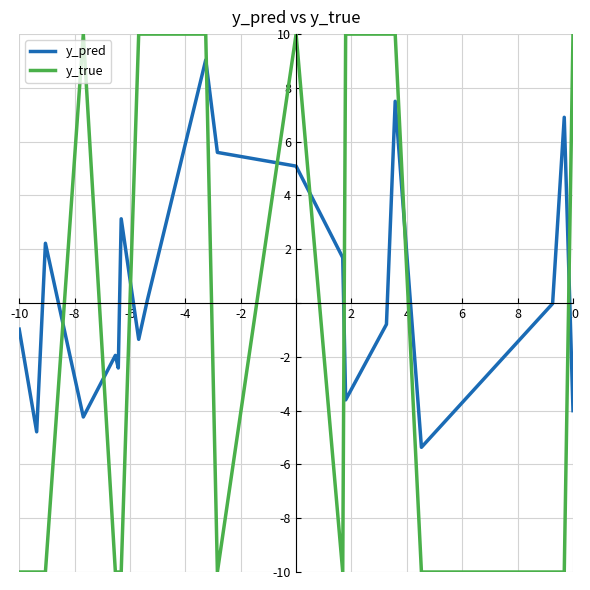

List the series in order of their overall mean, highest first.

y_pred, y_true